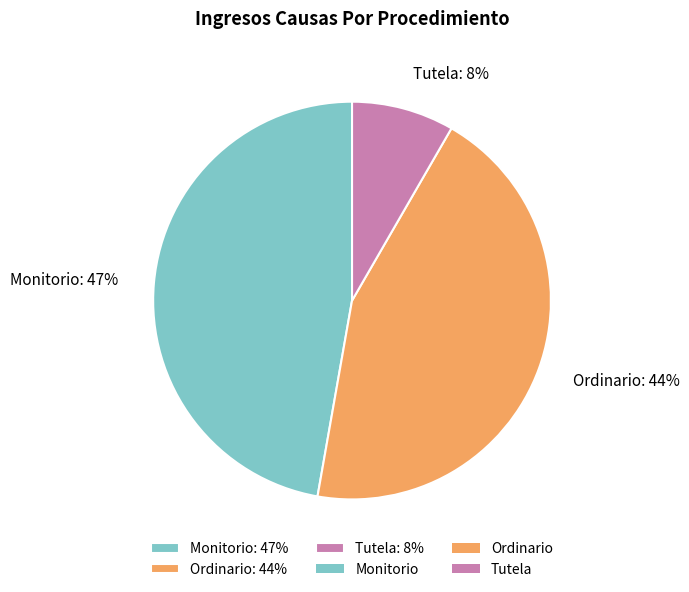

To the nearest percent, what portion does Monitorio represent?

47%